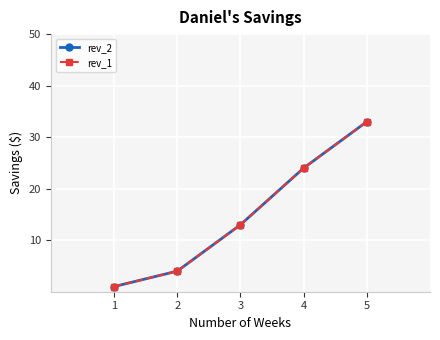

True or false: rev_2 and rev_1 intersect in this chart.

False